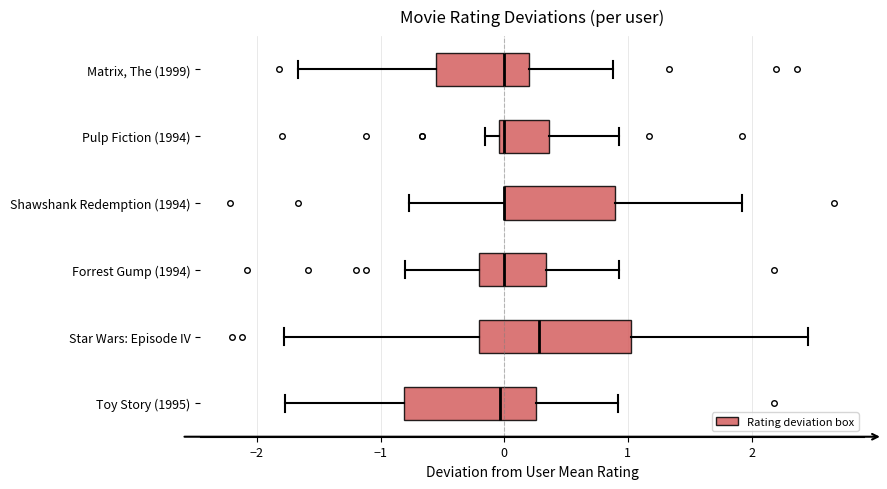

Reading bottom to top, read every box against the x-axis: the position of its median line, the range the box covers, and the ends of its whiskers. The values are not printed on the chart, so give them approximately, as read against the axis.

Toy Story (1995): median 0.0, box -0.8 to 0.3, whiskers -1.8 to 0.9
Star Wars: Episode IV: median 0.3, box -0.2 to 1.0, whiskers -1.8 to 2.5
Forrest Gump (1994): median 0.0, box -0.2 to 0.3, whiskers -0.8 to 0.9
Shawshank Redemption (1994): median 0.0 (drawn on the box's left edge), box 0.0 to 0.9, whiskers -0.8 to 1.9
Pulp Fiction (1994): median 0.0 (just right of the box's left edge), box 0.0 to 0.4, whiskers -0.2 to 0.9
Matrix, The (1999): median 0.0, box -0.6 to 0.2, whiskers -1.7 to 0.9